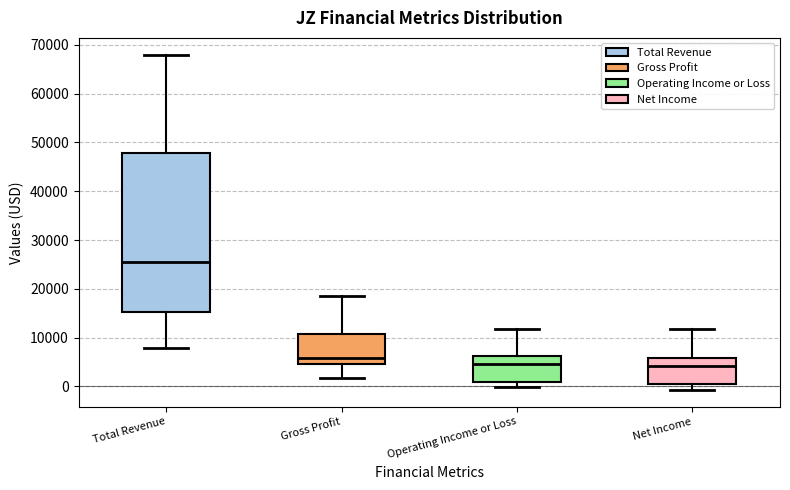

Reading left to right, read every box against the y-axis: the position of its median line, the range the box covers, and the ends of its whiskers. The values are not printed on the chart, so give them approximately, as read against the axis.

Total Revenue: median 26000, box 15000 to 48000, whiskers 8000 to 68000
Gross Profit: median 6000, box 5000 to 11000, whiskers 2000 to 19000
Operating Income or Loss: median 5000, box 1000 to 6000, whiskers 0 to 12000
Net Income: median 4000, box 1000 to 6000, whiskers -1000 to 12000